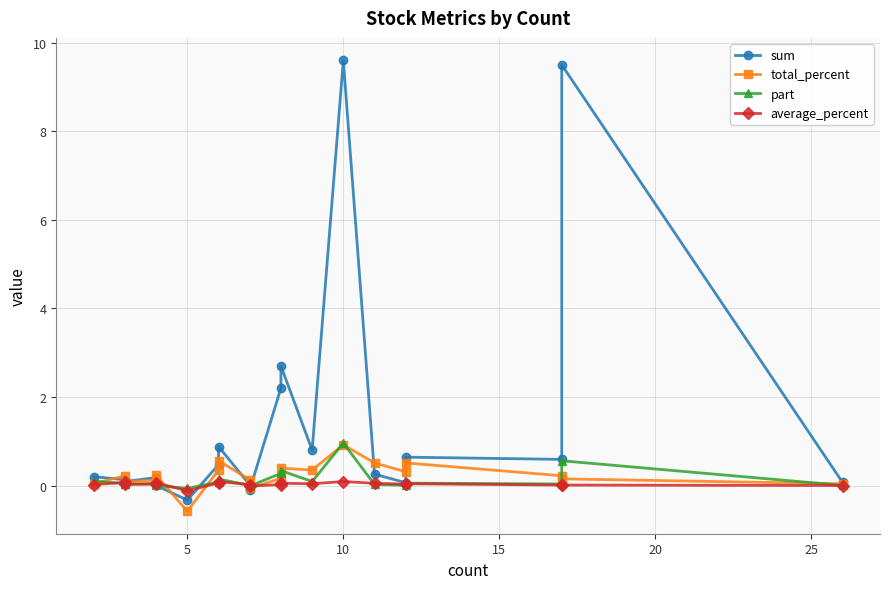

Reading left to right, transcribe all the data shown in this chart.

sum: 0.2	0.1	0.1	0.2	0.0	-0.3	0.5	0.9	0.0	-0.1	2.2	2.7	0.8	9.6	0.3	0.1	0.6	0.6	9.5	0.1
total_percent: 0.0	0.2	0.1	0.1	0.2	-0.6	0.3	0.6	0.1	-0.1	0.2	0.4	0.3	0.9	0.5	0.3	0.5	0.2	0.1	0.0
part: 0.1	0.0	0.0	0.0	0.0	-0.1	0.1	0.1	0.0	-0.0	0.3	0.3	0.1	1.0	0.0	0.0	0.1	0.0	0.6	0.0
average_percent: 0.0	0.1	0.0	0.0	0.1	-0.1	0.1	0.1	0.0	-0.0	0.0	0.1	0.0	0.1	0.1	0.0	0.0	0.0	0.0	0.0